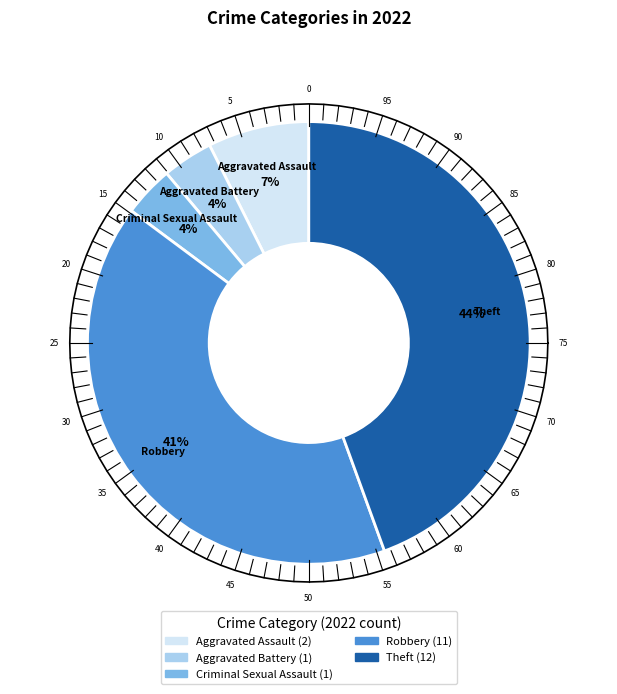

What percentage is the Robbery slice, to the nearest percent?

41%